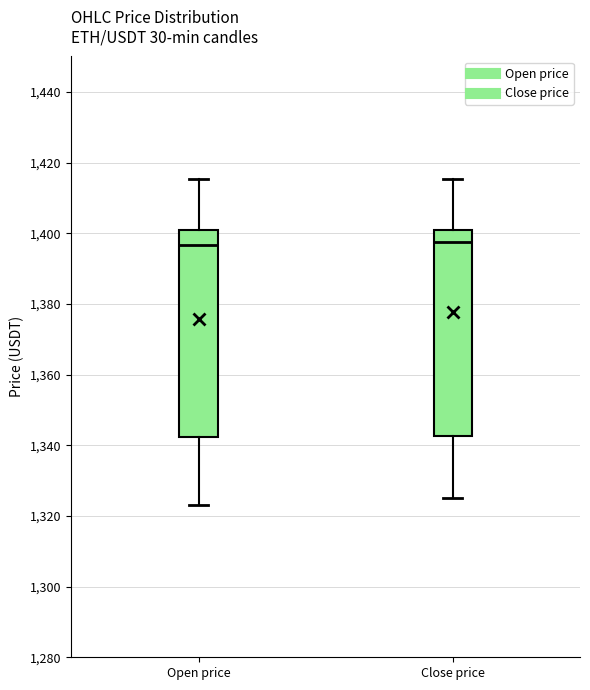

Reading left to right, transcribe this box plot: for each box, give where its median line is, the range the box spans, and where its two whiskers end, as read against the y-axis. The values are not printed on the chart, so give them approximately, as read against the axis.

Open price: median 1396, box 1342 to 1400, whiskers 1324 to 1416
Close price: median 1398, box 1342 to 1400, whiskers 1326 to 1416